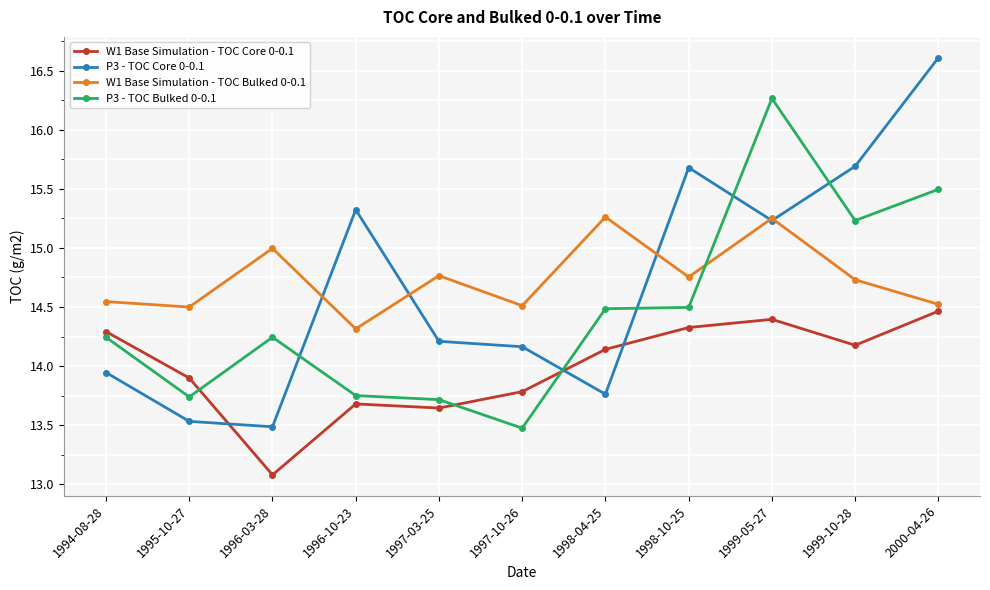

What is the average value of the P3 - TOC Core 0-0.1 series?

14.7